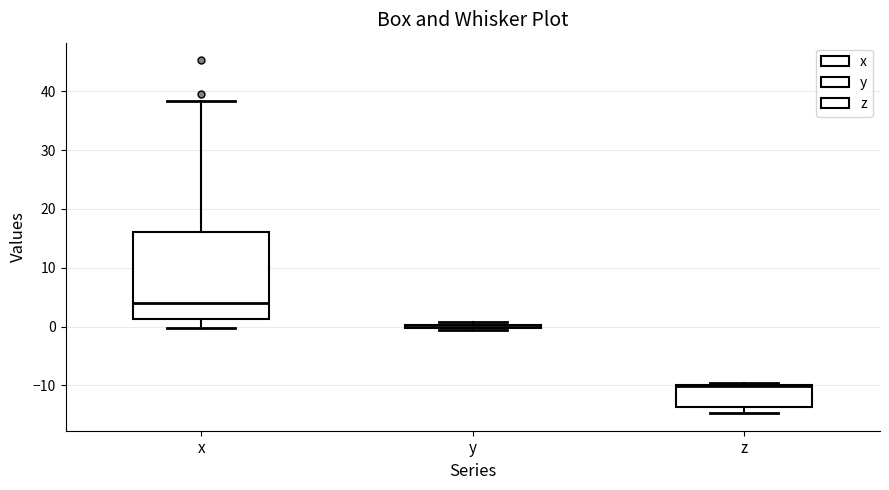

Reading left to right, transcribe this box plot: for each box, give where its median line is, the range the box spans, and where its two whiskers end, as read against the y-axis. The values are not printed on the chart, so give them approximately, as read against the axis.

x: median 4, box 1 to 16, whiskers 0 to 38
y: box collapsed to a line at 0, whiskers -1 to 1
z: median -10, box -14 to -10, whiskers -15 to -10